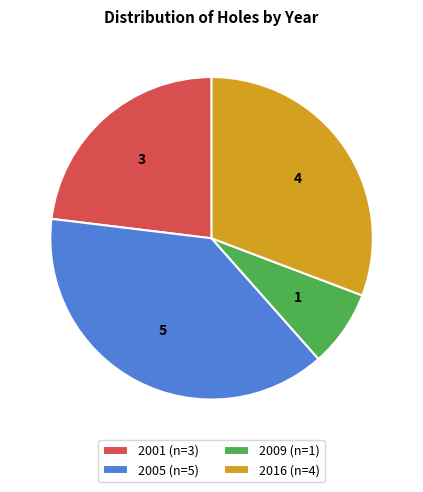

What is the ratio of the value at 2016 (n=4) to the value at 2001 (n=3)?

1.3